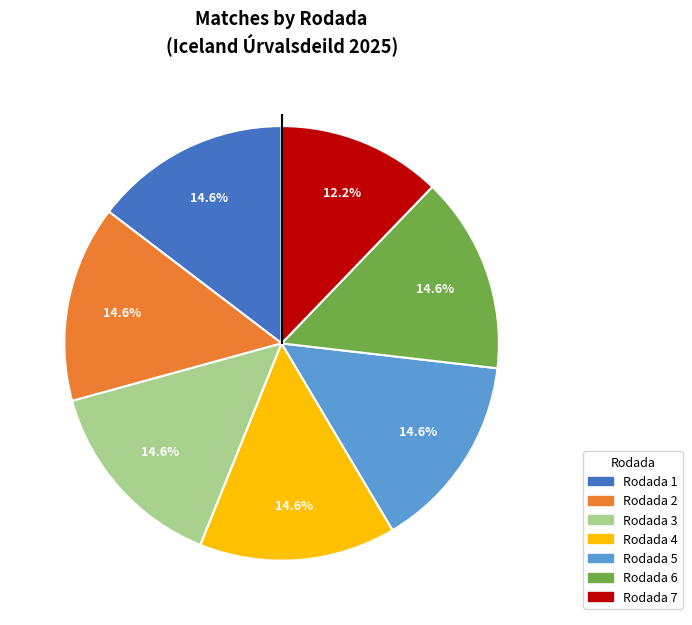

Is there any slice that represents more than half of the pie?

No